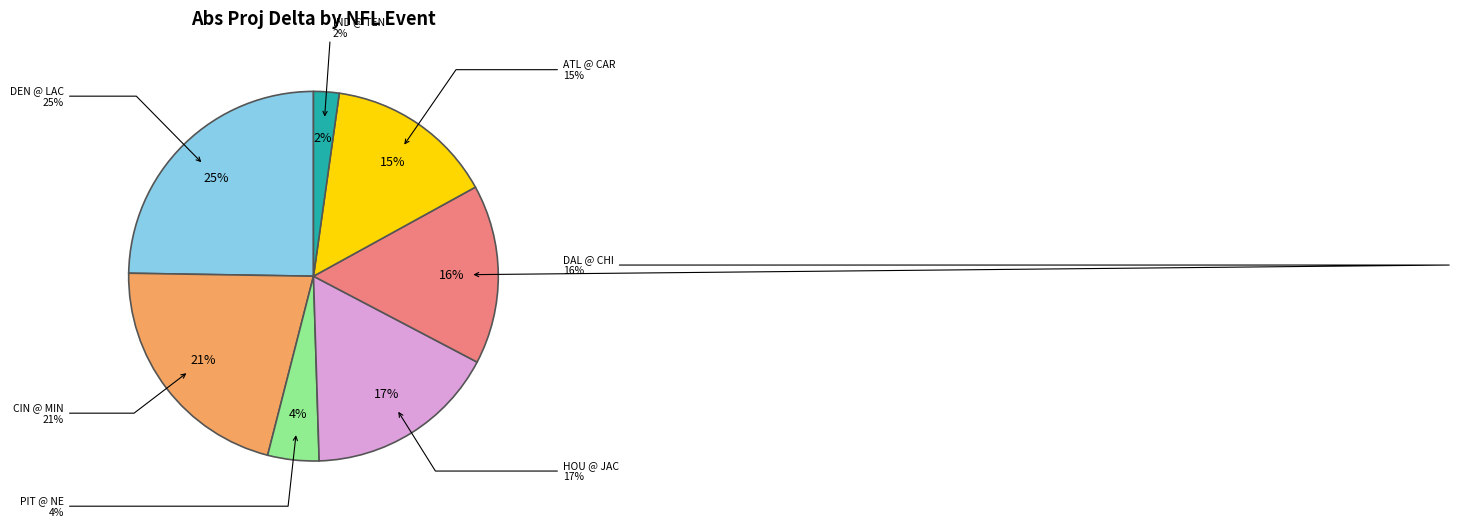

Is it true that Pittsburgh Steelers @ New England Patriots is 4% of the pie?

True